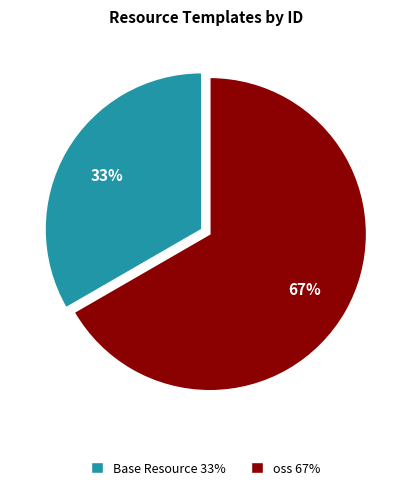

To the nearest percent, what is the combined percentage of Base Resource 33% and oss 67%?

100%